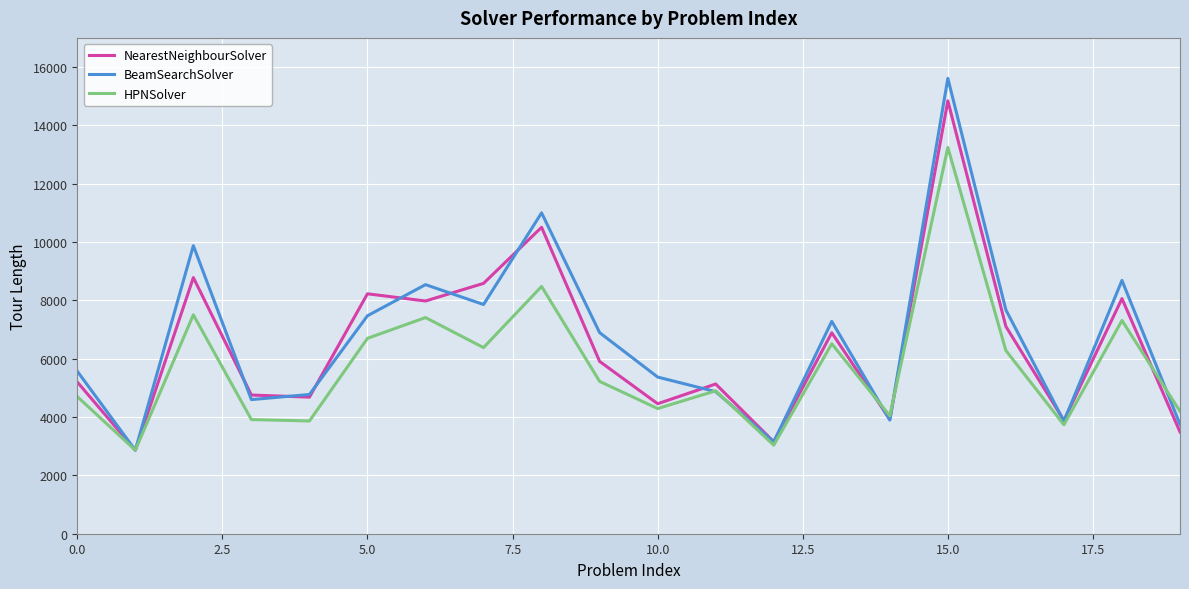

Rank the series by their maximum value, from highest to lowest.

BeamSearchSolver, NearestNeighbourSolver, HPNSolver